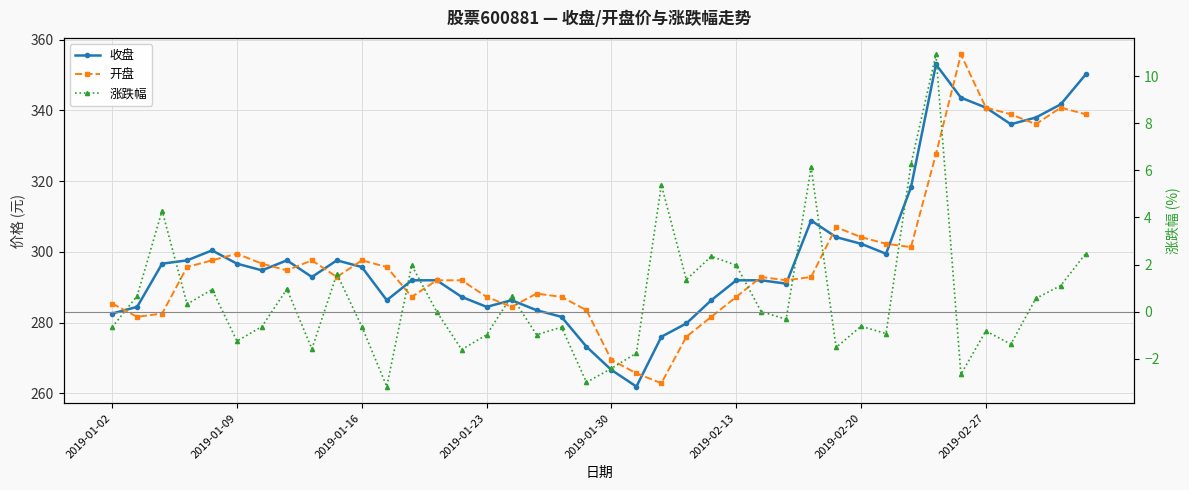

What is the difference between the second highest and minimum values in the 收盘 series?

88.2